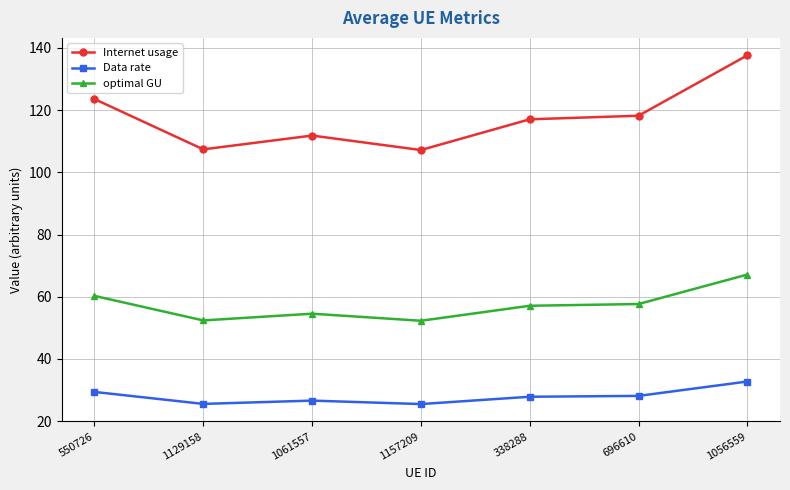

Between 696610 and 1056559, which series saw the biggest shift?

Internet usage